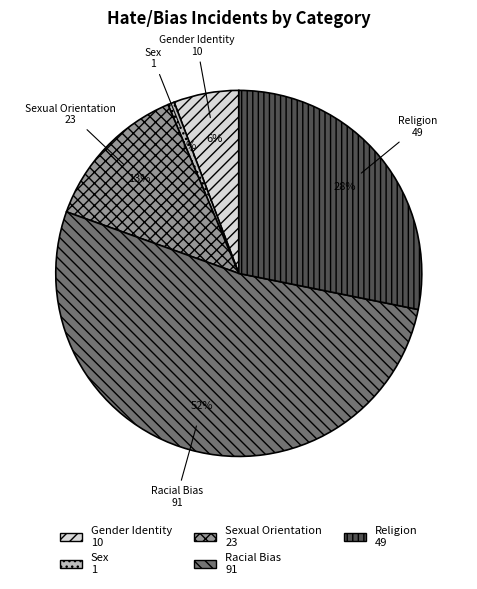

To the nearest percent, what is the average slice percentage?

20%